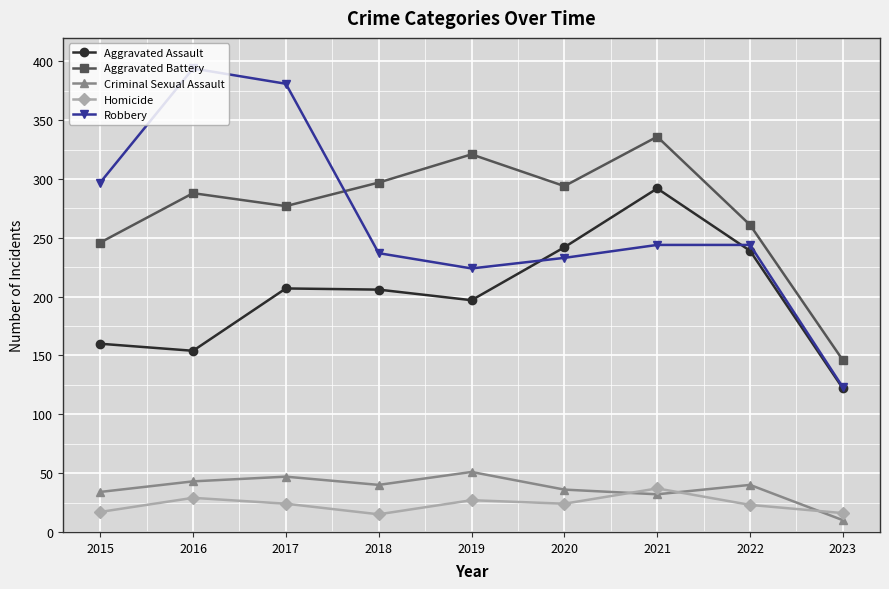

Which category has the lowest value across all series?

2023